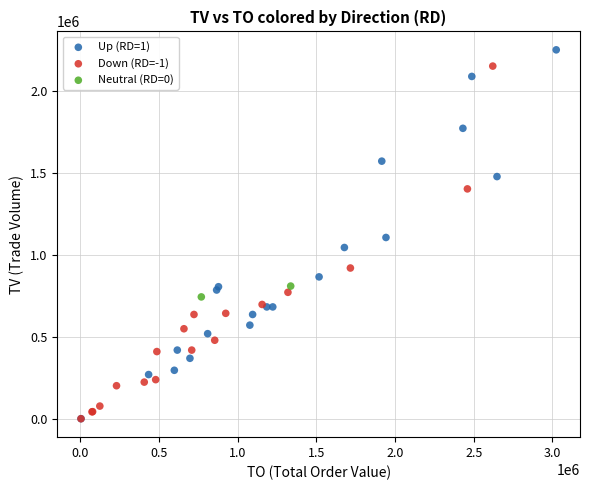

What are all the series names shown in the legend?

Up (RD=1), Down (RD=-1), Neutral (RD=0)